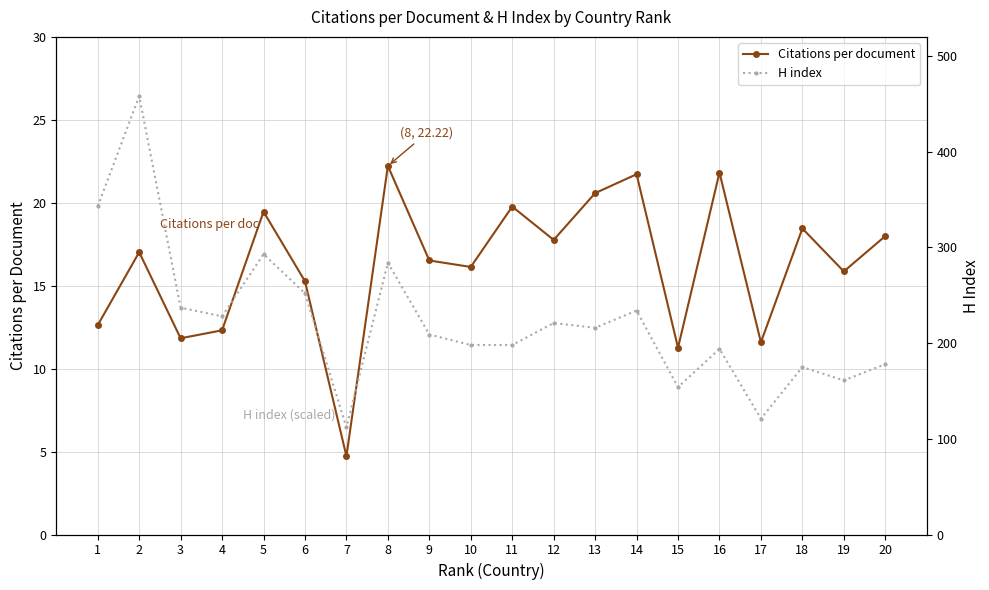

True or false: Citations per document has more than 1 interior local peaks.

True